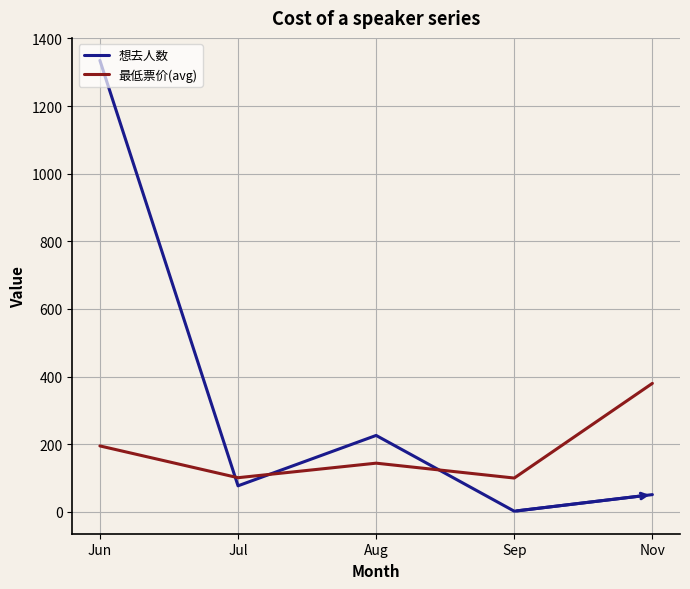

In 想去人数, how many points are higher than both neighbors (excluding endpoints)?

1